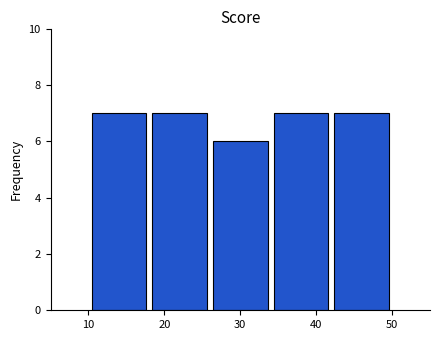

How tall is the bar that spans 18 to 26 on the x-axis? The values are not printed on the chart, so give them approximately, as read against the axis.

7